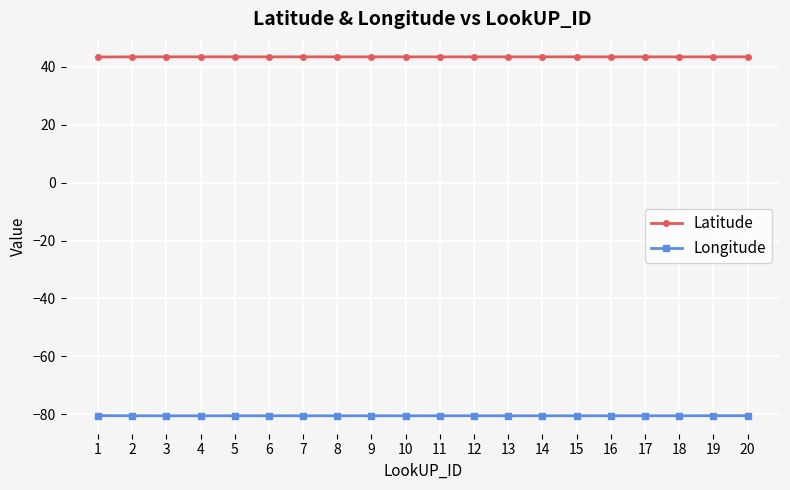

True or false: Longitude has a value of -80.5 at 6.

True